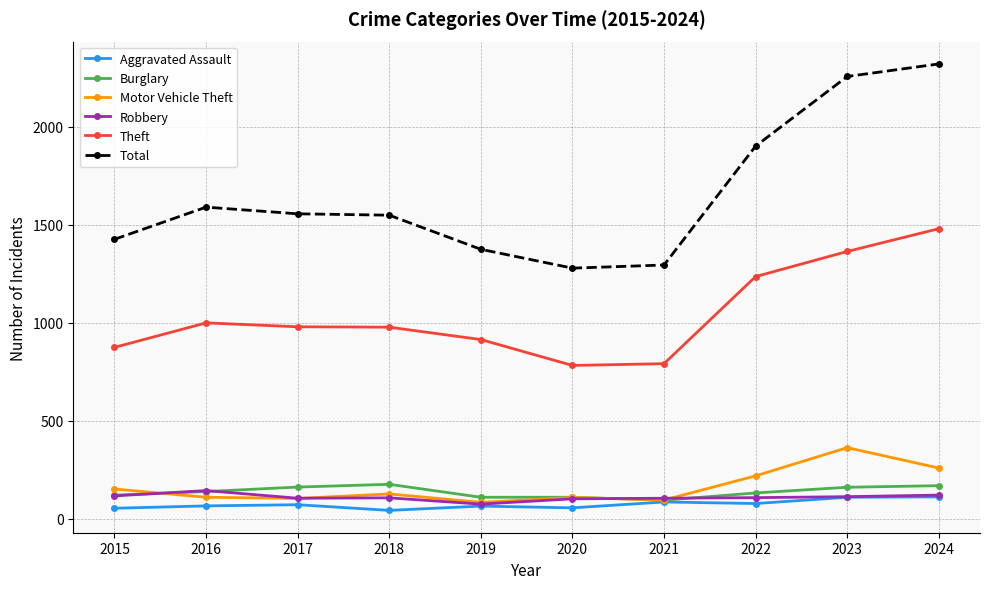

What is the minimum value shown in the chart?

43